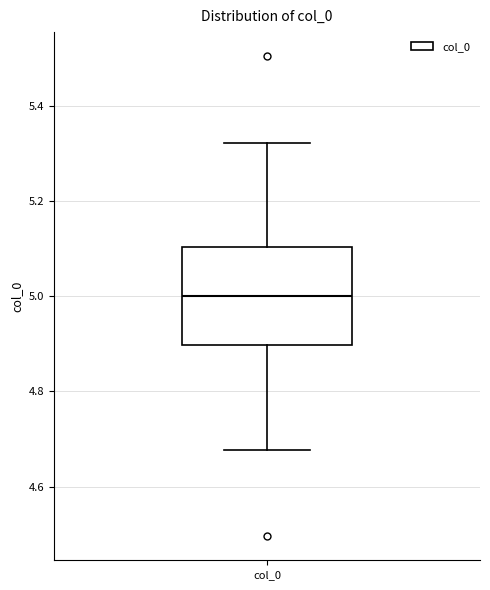

Transcribe this box plot: give where the median line is, the range the box spans, and where the two whiskers end, as read against the y-axis. The values are not printed on the chart, so give them approximately, as read against the axis.

median 5.00, box 4.90 to 5.10, whiskers 4.68 to 5.32